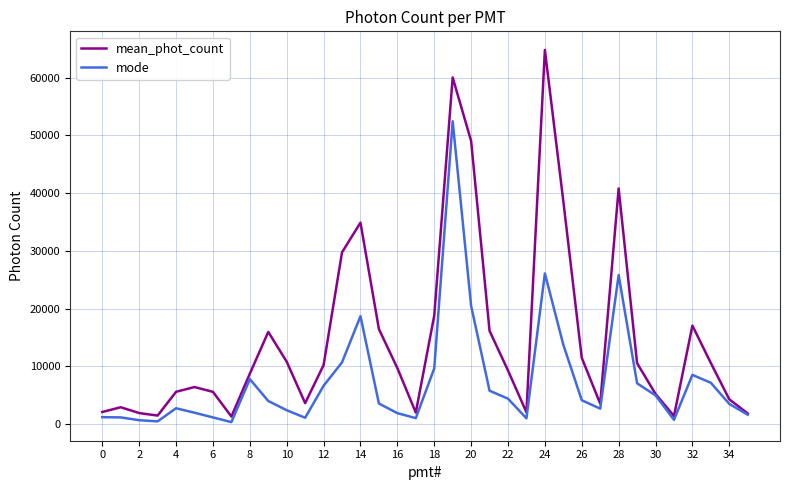

Which series has the largest range (max minus min)?

mean_phot_count